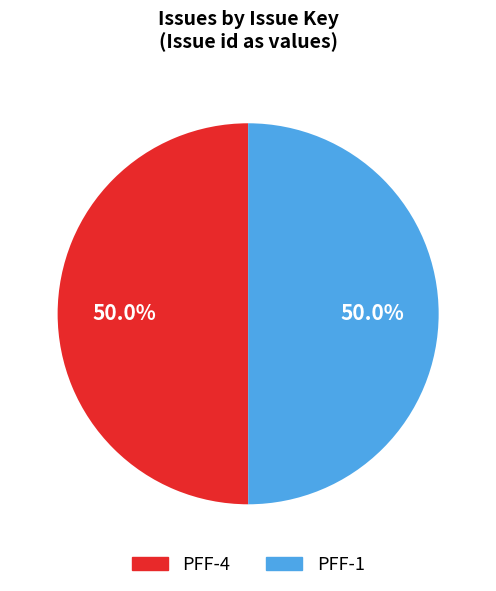

Combined, what portion of the pie is PFF-4 and PFF-1?

100.0%